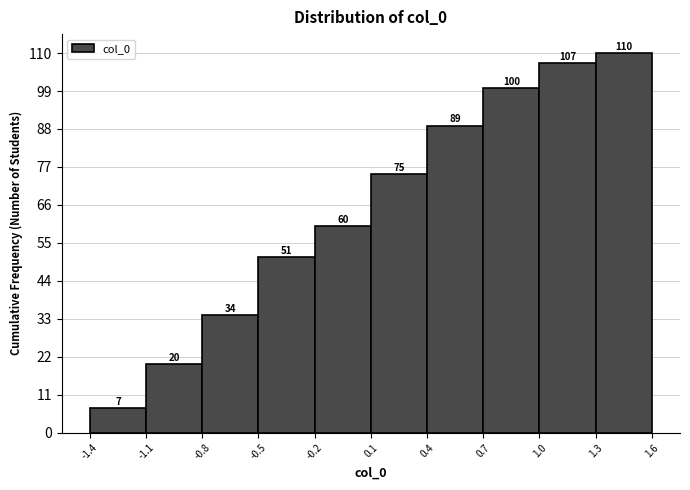

Reading left to right, transcribe all the data shown in this chart.

7	20	34	51	60	75	89	100	107	110